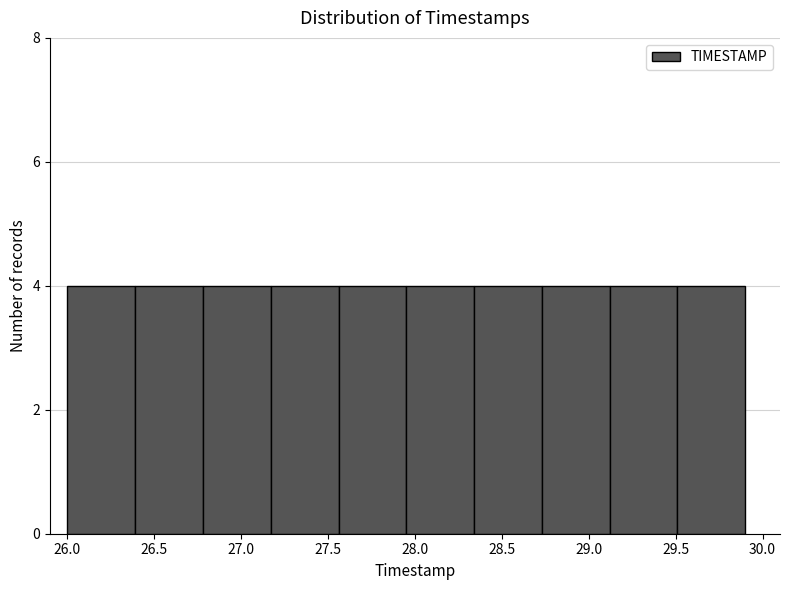

Reading left to right, list every bar in this chart as the range it spans on the x-axis followed by its height. Neither the bar edges nor the heights are printed on the chart, so give them approximately, as read against the axes.

26.00 to 26.39: 4
26.39 to 26.78: 4
26.78 to 27.17: 4
27.17 to 27.56: 4
27.56 to 27.95: 4
27.95 to 28.34: 4
28.34 to 28.73: 4
28.73 to 29.12: 4
29.12 to 29.51: 4
29.51 to 29.90: 4